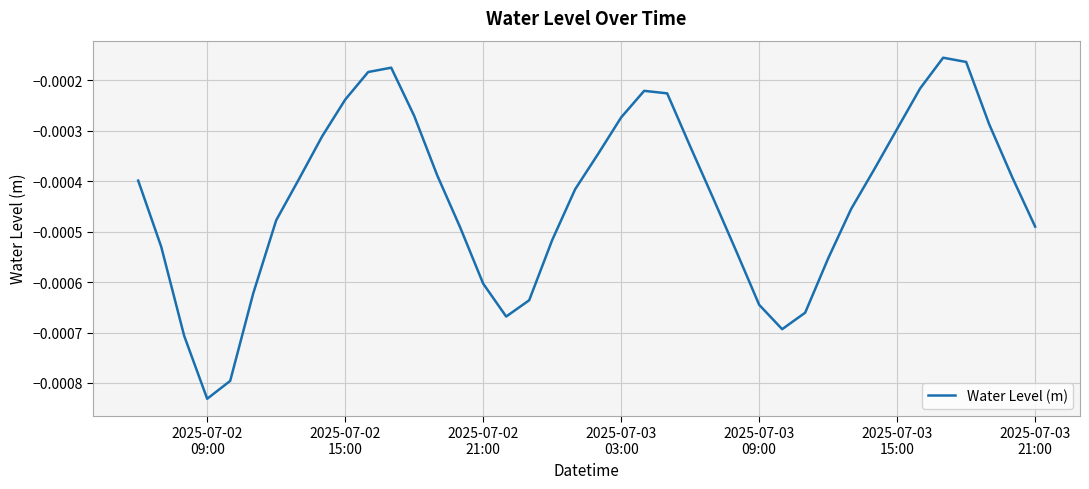

How many lines are shown in the chart?

1